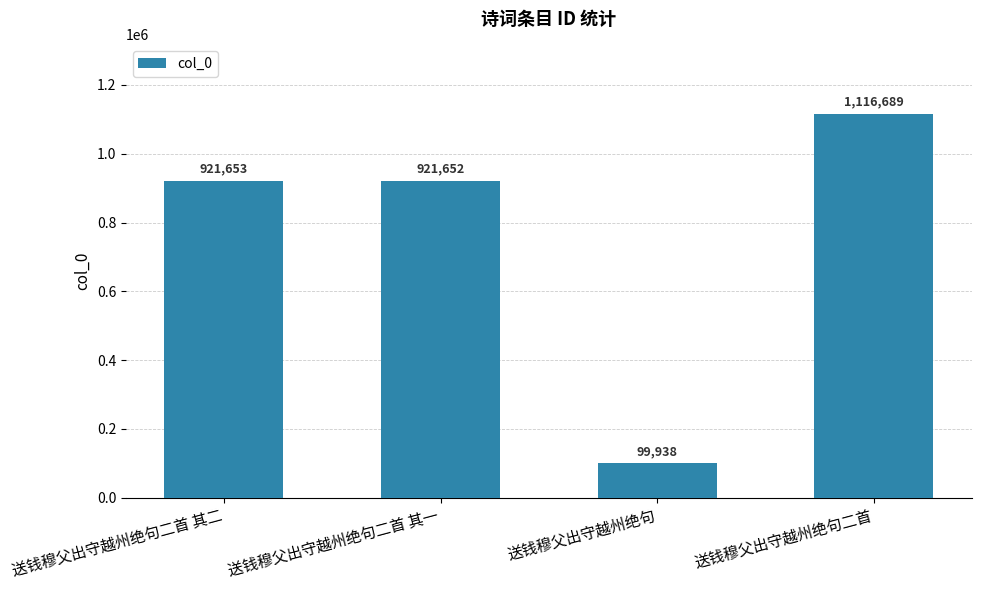

Which category has the lowest value across all series?

送钱穆父出守越州绝句